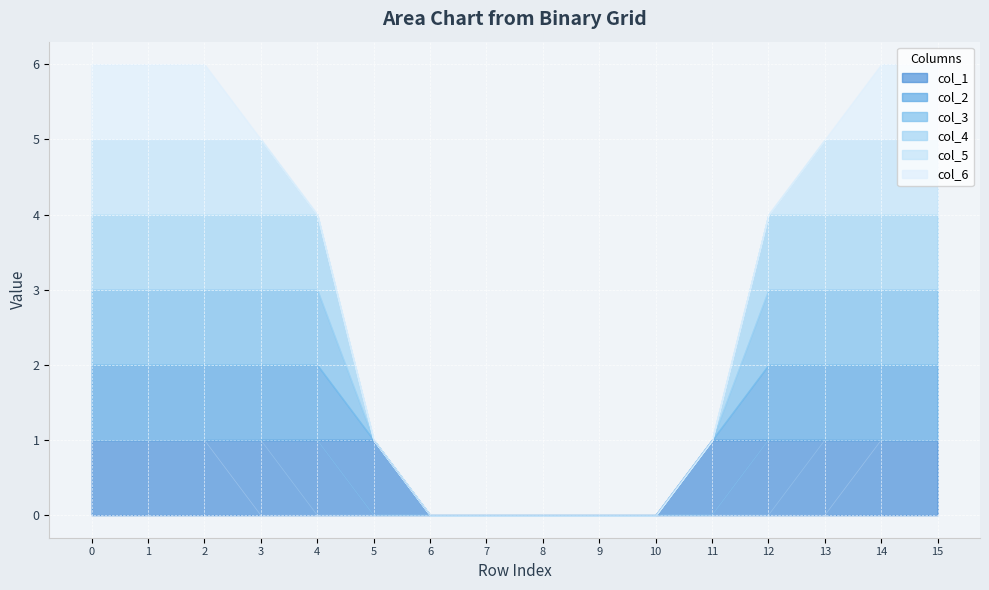

Reading left to right, extract all data points from this chart.

col_1: 0=1	1=1	2=1	3=1	4=1	5=1	6=0	7=0	8=0	9=0	10=0	11=1	12=1	13=1	14=1	15=1
col_2: 0=1	1=1	2=1	3=1	4=1	5=0	6=0	7=0	8=0	9=0	10=0	11=0	12=1	13=1	14=1	15=1
col_3: 0=1	1=1	2=1	3=1	4=1	5=0	6=0	7=0	8=0	9=0	10=0	11=0	12=1	13=1	14=1	15=1
col_4: 0=1	1=1	2=1	3=1	4=1	5=0	6=0	7=0	8=0	9=0	10=0	11=0	12=1	13=1	14=1	15=1
col_5: 0=1	1=1	2=1	3=1	4=0	5=0	6=0	7=0	8=0	9=0	10=0	11=0	12=0	13=1	14=1	15=1
col_6: 0=1	1=1	2=1	3=0	4=0	5=0	6=0	7=0	8=0	9=0	10=0	11=0	12=0	13=0	14=1	15=1